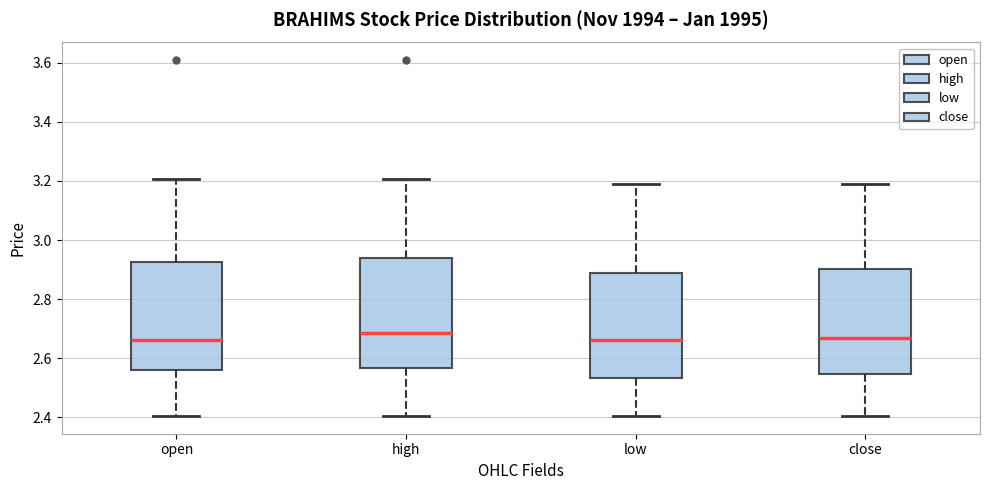

Reading left to right, transcribe this box plot: for each box, give where its median line is, the range the box spans, and where its two whiskers end, as read against the y-axis. The values are not printed on the chart, so give them approximately, as read against the axis.

open: median 2.66, box 2.56 to 2.92, whiskers 2.40 to 3.20
high: median 2.68, box 2.56 to 2.94, whiskers 2.40 to 3.20
low: median 2.66, box 2.54 to 2.88, whiskers 2.40 to 3.20
close: median 2.68, box 2.54 to 2.90, whiskers 2.40 to 3.20